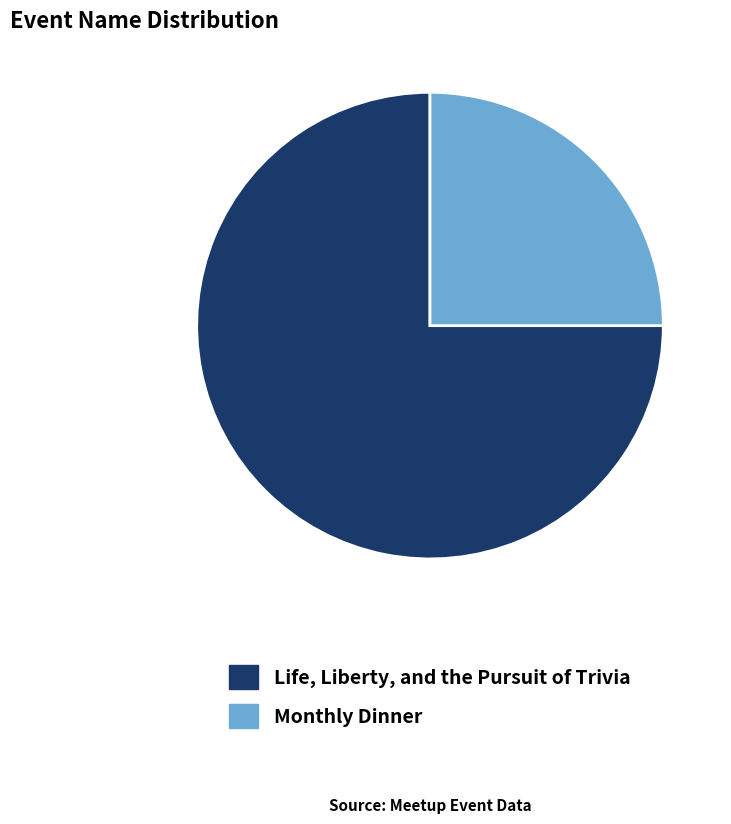

What is the majority slice?

Life, Liberty, and the Pursuit of Trivia